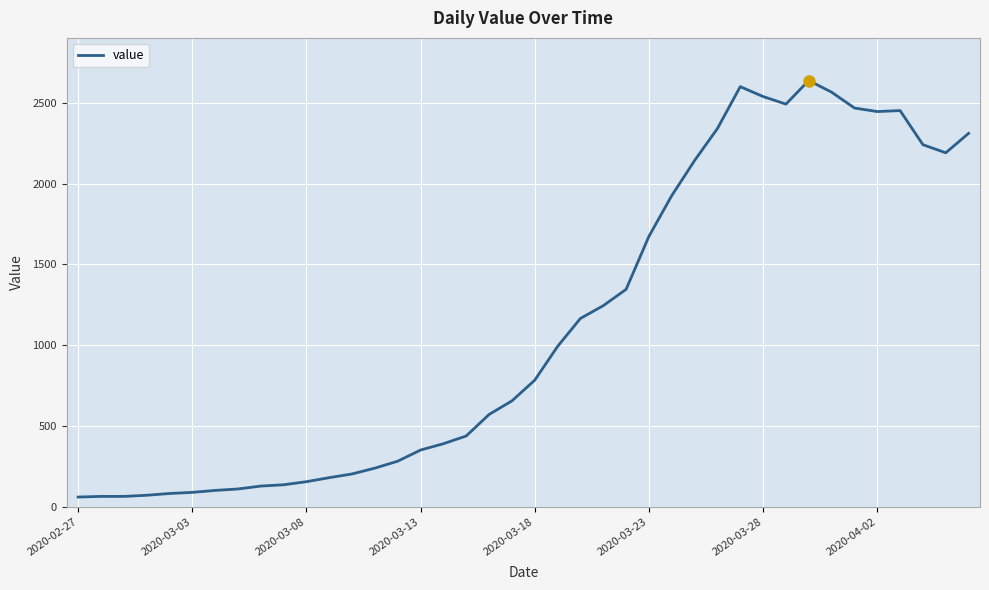

What is the difference between the maximum and minimum values?

2577